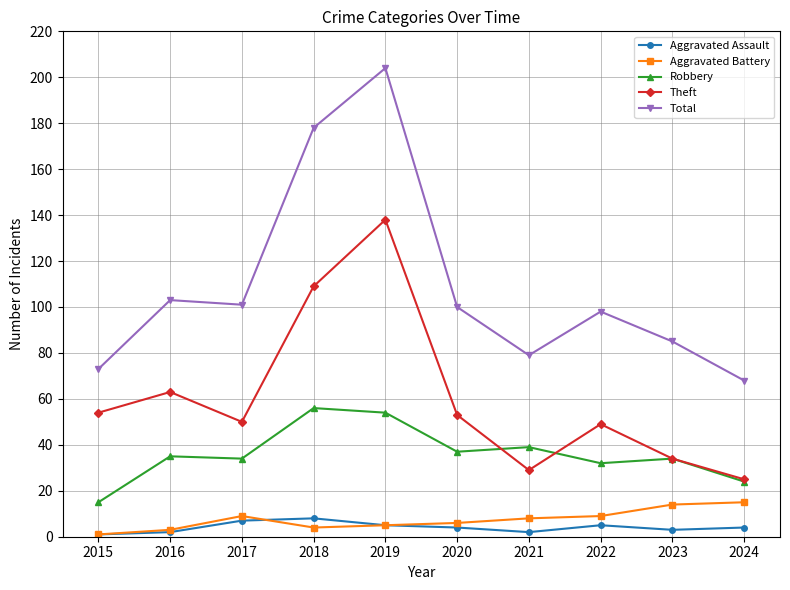

What is the greatest value displayed?

204